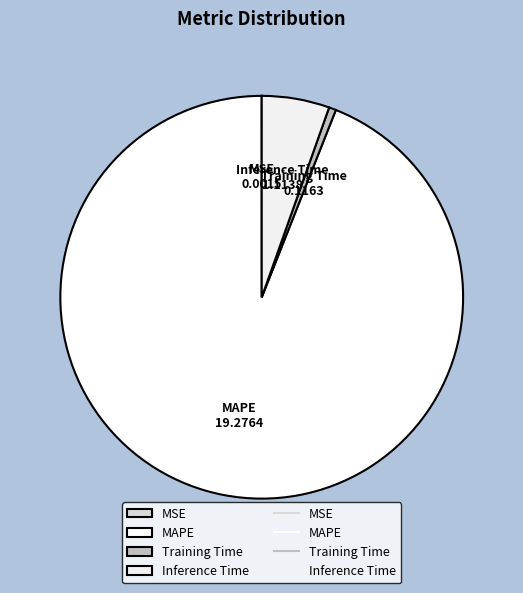

Which slice is the largest?

MAPE